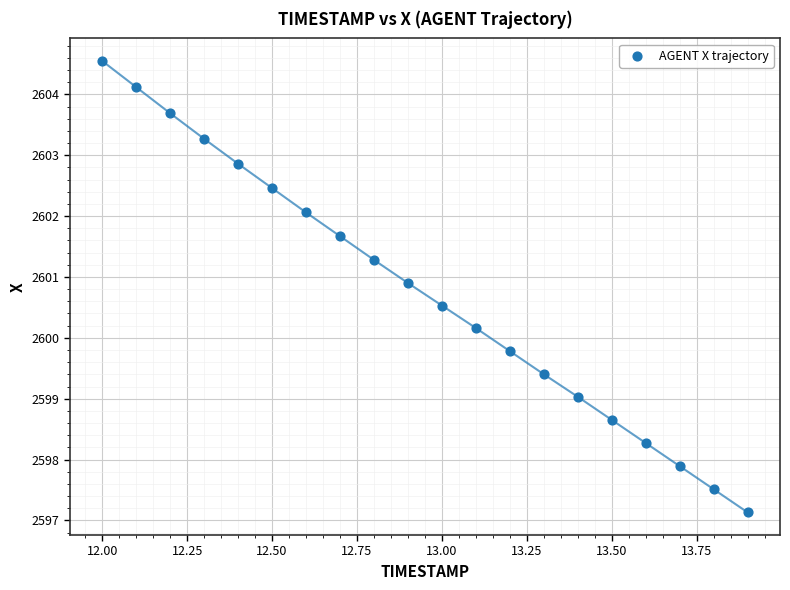

What is the range of Y values (max minus min)?

7.4